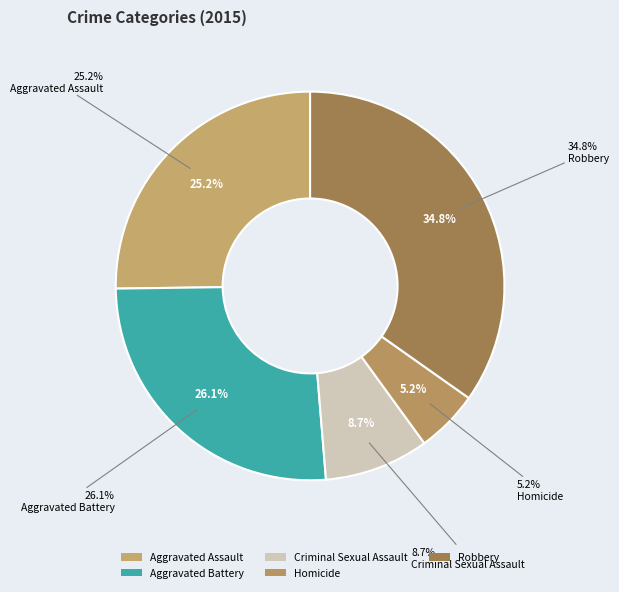

Rank the categories by value from lowest to highest.

Homicide, Criminal Sexual Assault, Aggravated Assault, Aggravated Battery, Robbery